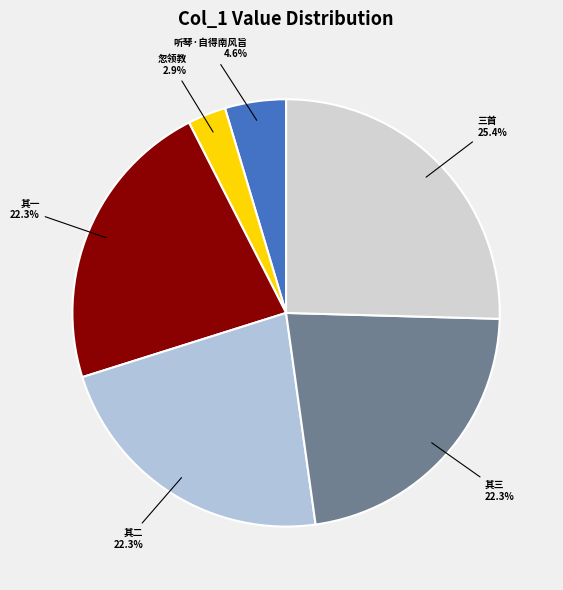

Which has a higher value, 听琴·自得南风旨 or 三首?

三首